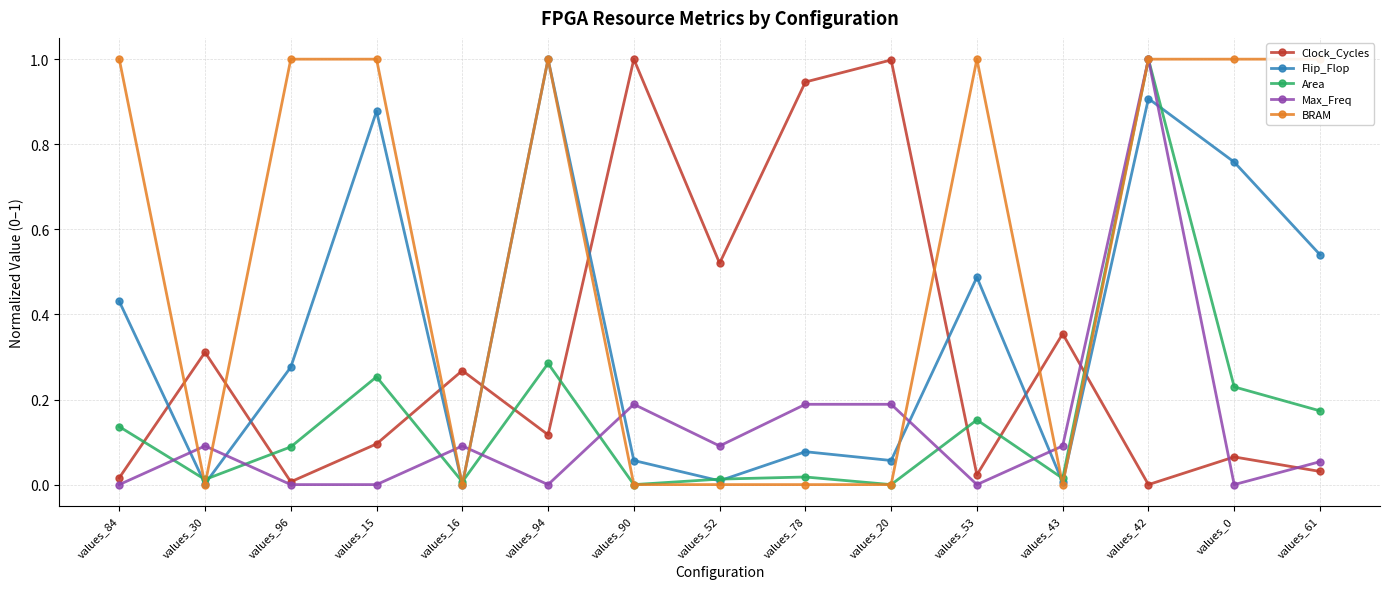

What is the greatest value displayed?

1.0